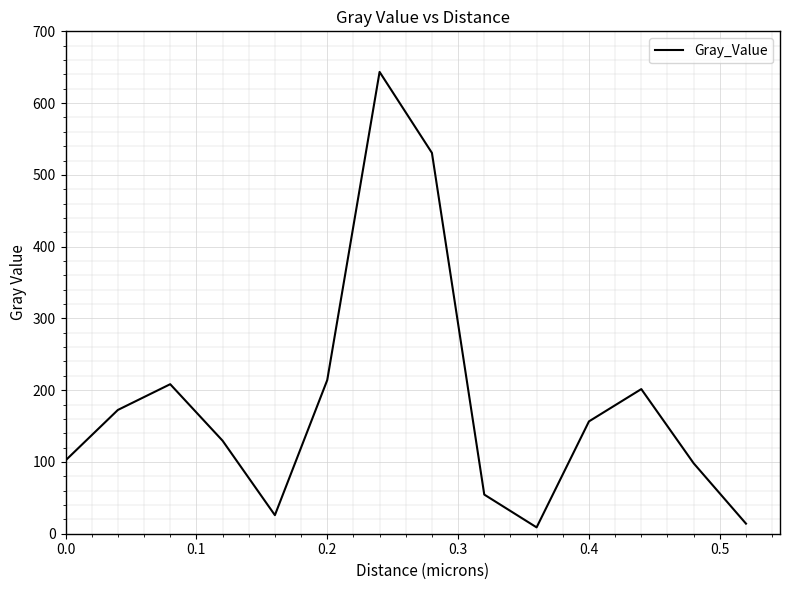

Does the chart display data point markers on the line(s)?

No